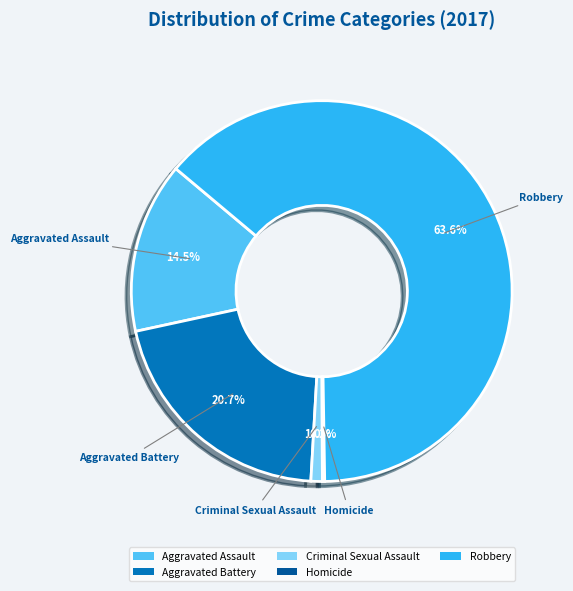

What percentage is NOT represented by Robbery?

36.4%